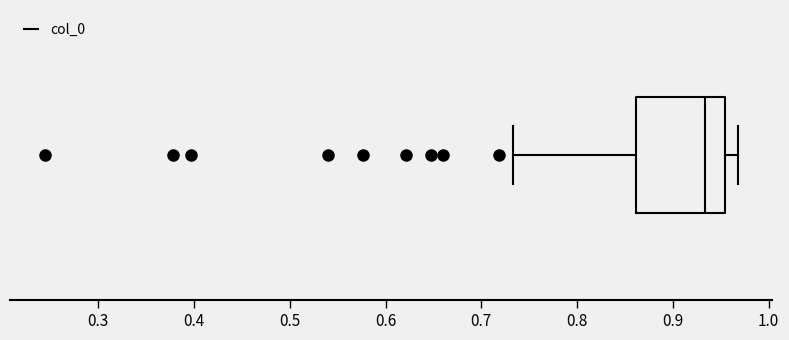

Where does the median line of the box sit on the x-axis? The values are not printed on the chart, so give them approximately, as read against the axis.

0.93